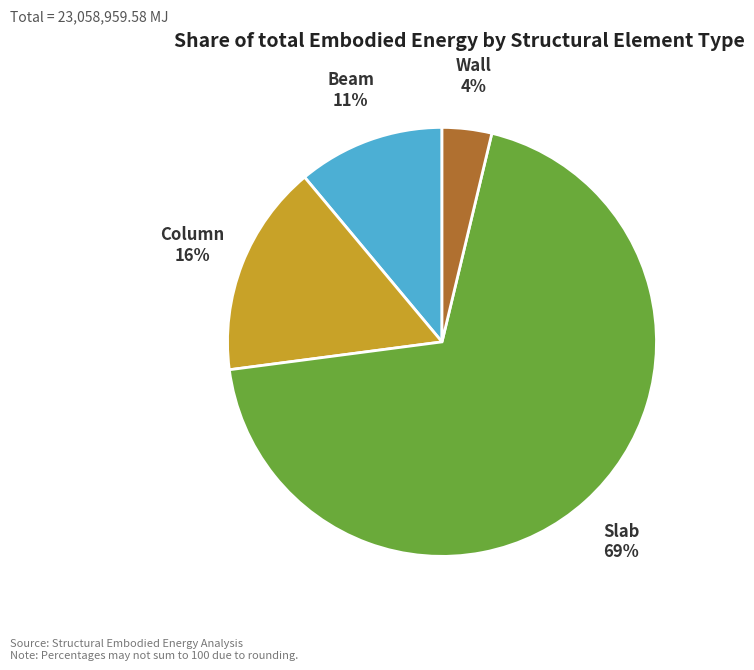

To the nearest percent, what is the difference between the largest and smallest slice percentages?

65%